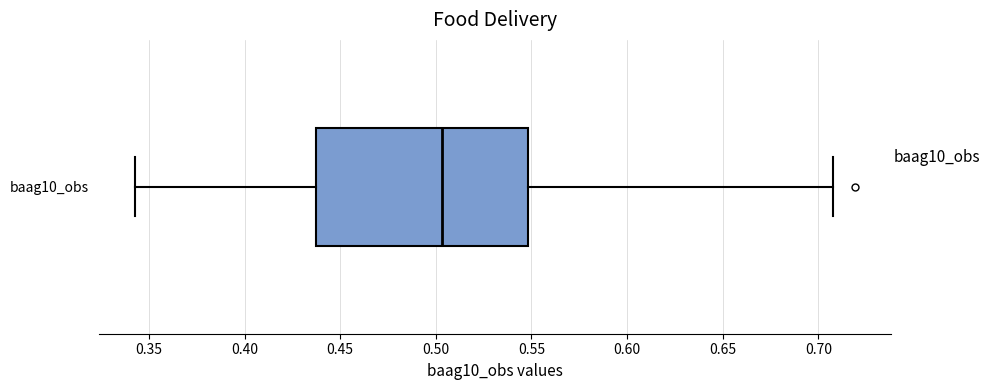

Where does the median line of the box for baag10_obs sit on the x-axis? The values are not printed on the chart, so give them approximately, as read against the axis.

0.505